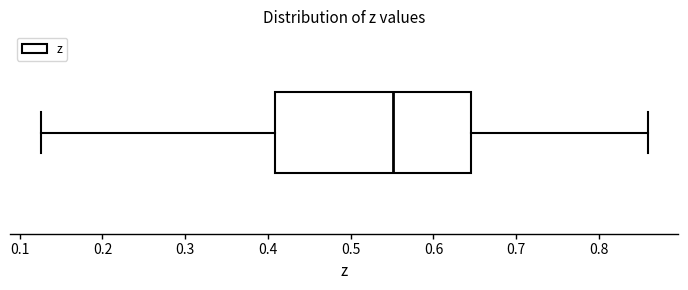

Read this box plot against the x-axis: the position of the median line, the range covered by the box, and the ends of both whiskers. The values are not printed on the chart, so give them approximately, as read against the axis.

median 0.55, box 0.41 to 0.65, whiskers 0.13 to 0.86